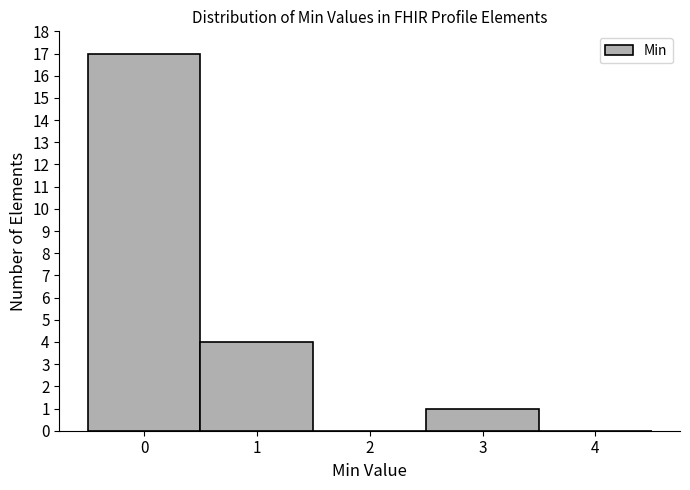

How tall is the bar that spans 0.5 to 1.5 on the x-axis? The values are not printed on the chart, so give them approximately, as read against the axis.

4